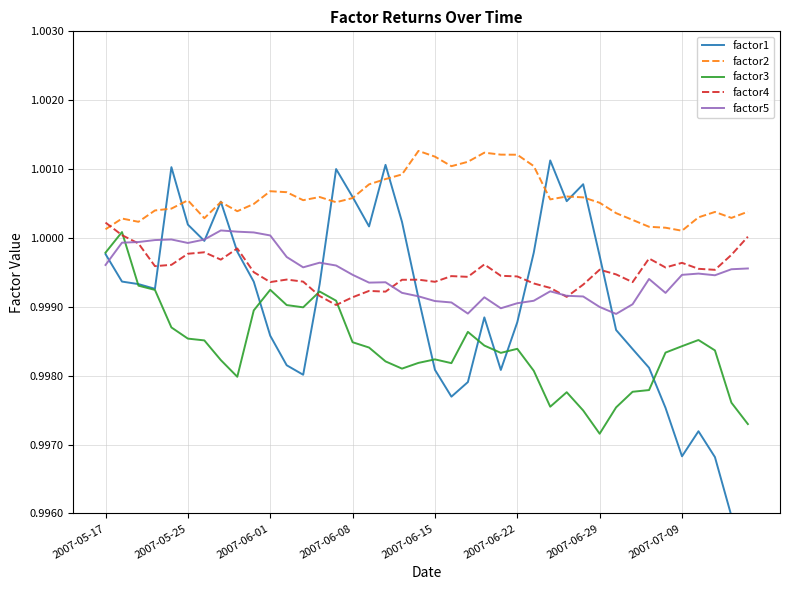

After their last crossing, which series has the higher values: factor5 or factor3?

factor5